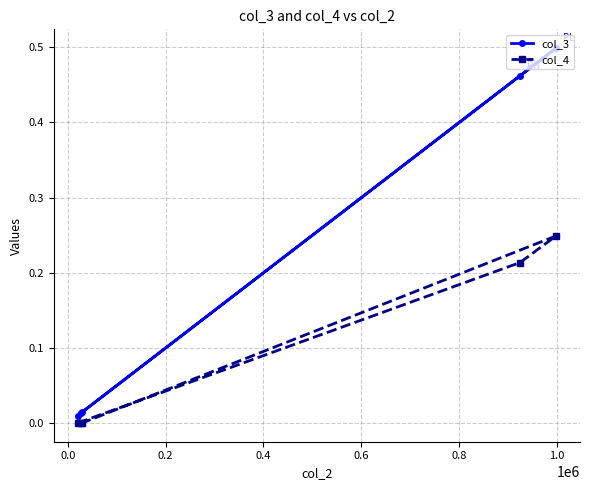

What is the sum of all col_3 values?

1.0